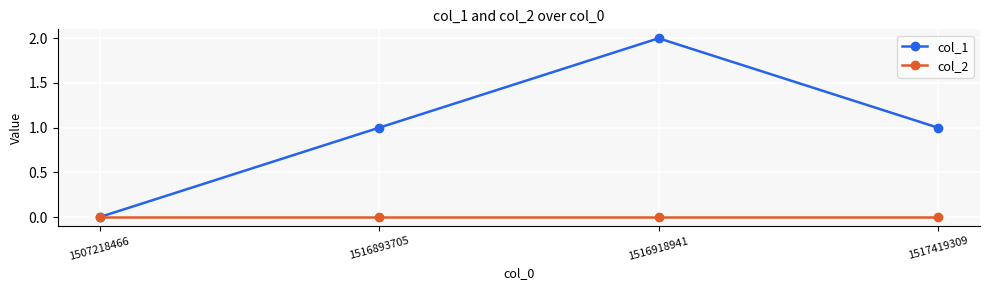

What are all the series names shown in the legend?

col_1, col_2